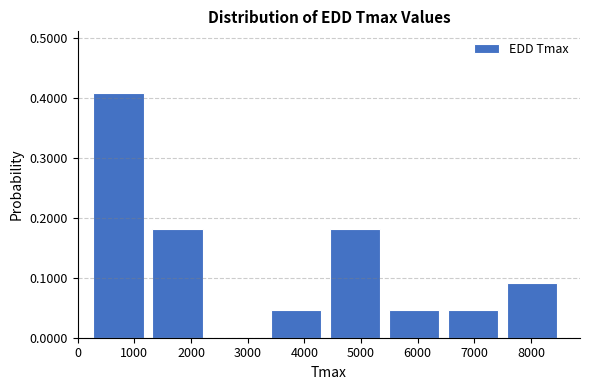

How tall is the bar that spans 6500 to 7500 on the x-axis? Neither the bar edges nor the heights are printed on the chart, so give them approximately, as read against the axes.

0.05